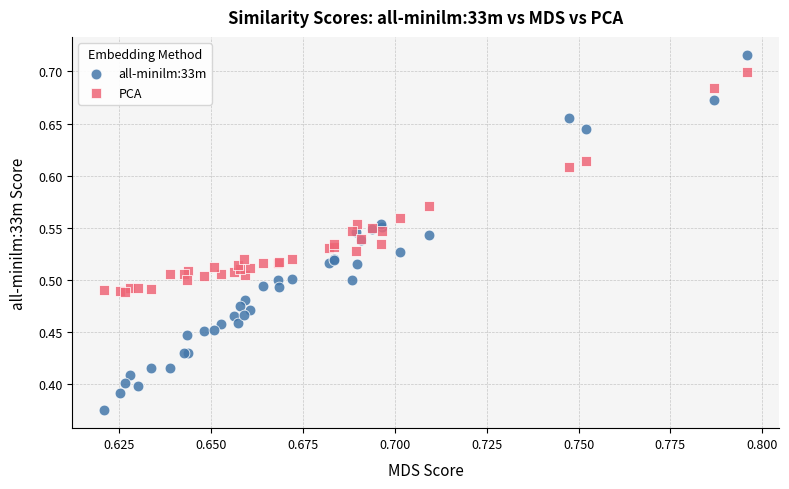

Which series has the largest Y range (max minus min)?

all-minilm:33m